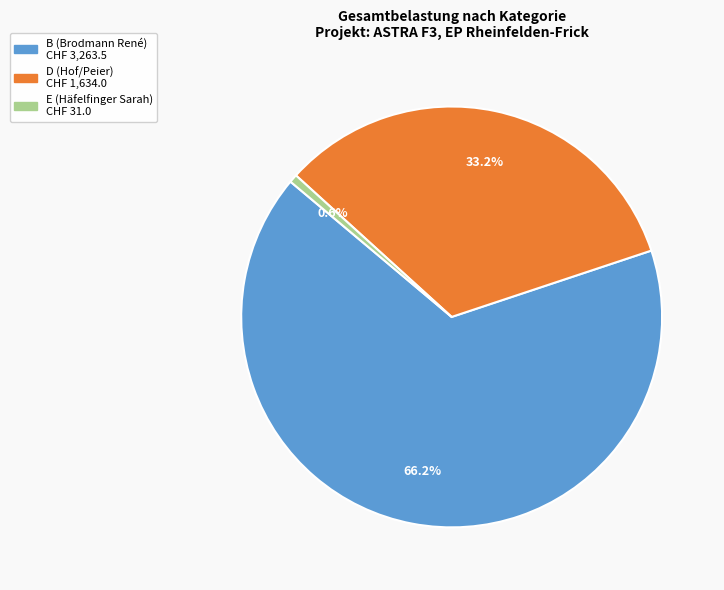

What percentage is NOT represented by D (Hof/Peier)?

66.8%